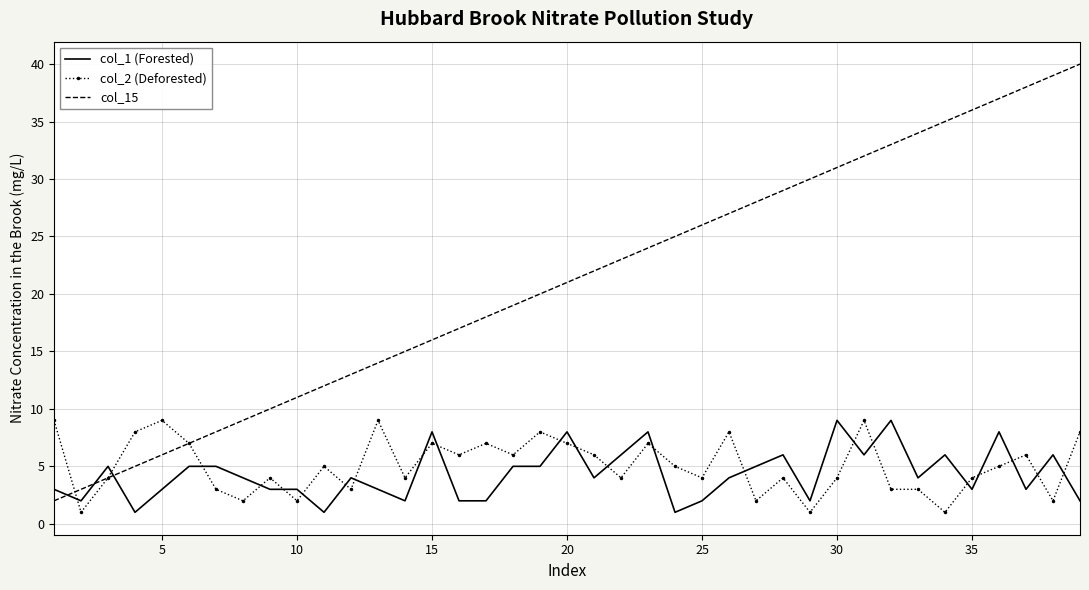

After their last crossing, which series has the higher values: col_15 or col_1 (Forested)?

col_15